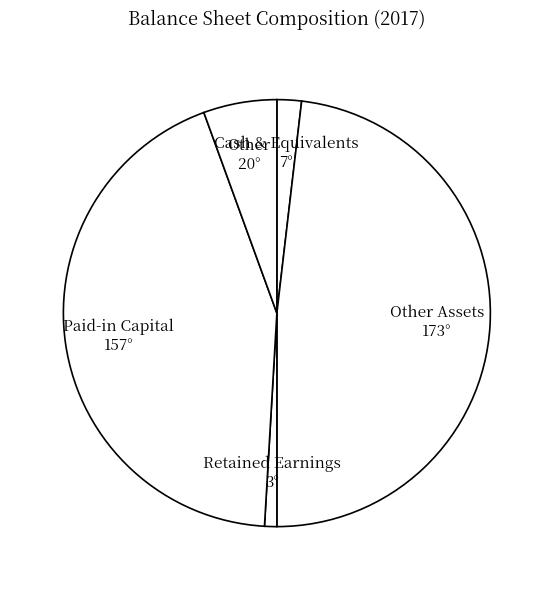

Does Other represent more than half of the total?

No